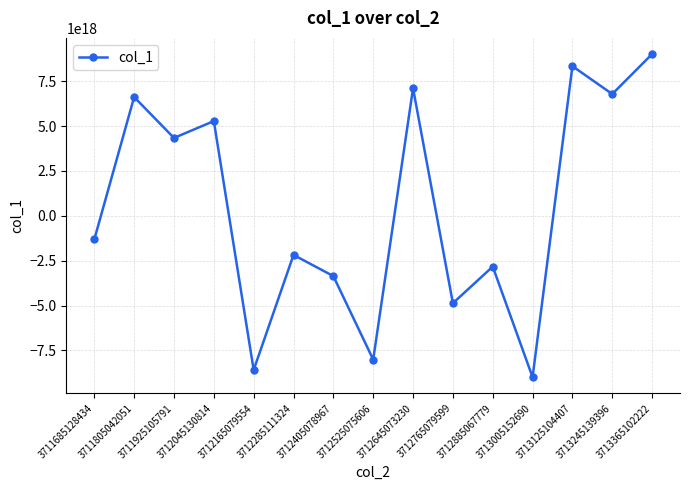

How many interior local peaks (higher than both neighbors) does the data have?

6